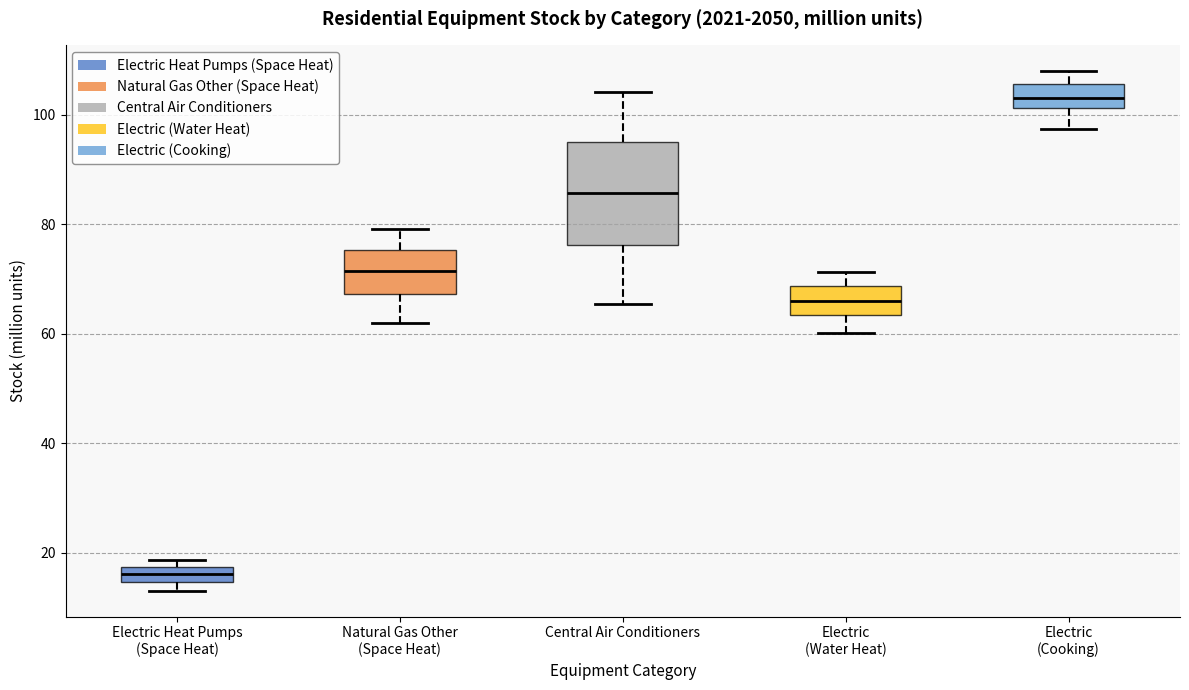

Which box has the lowest median line?

Electric Heat Pumps (Space Heat)